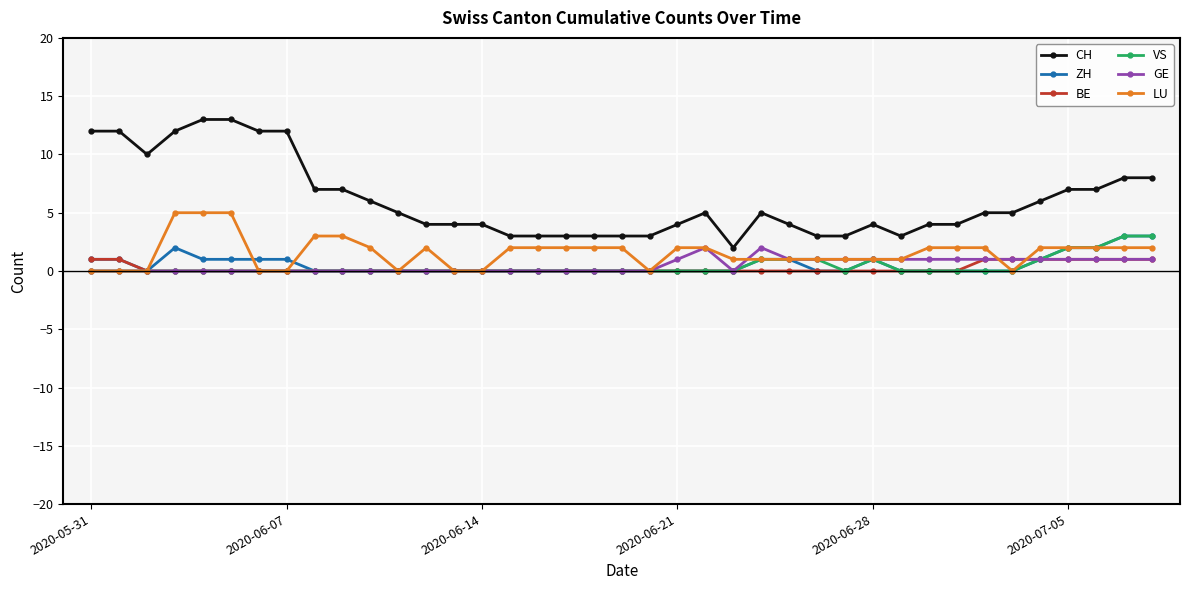

Which series has the largest total across all categories?

CH